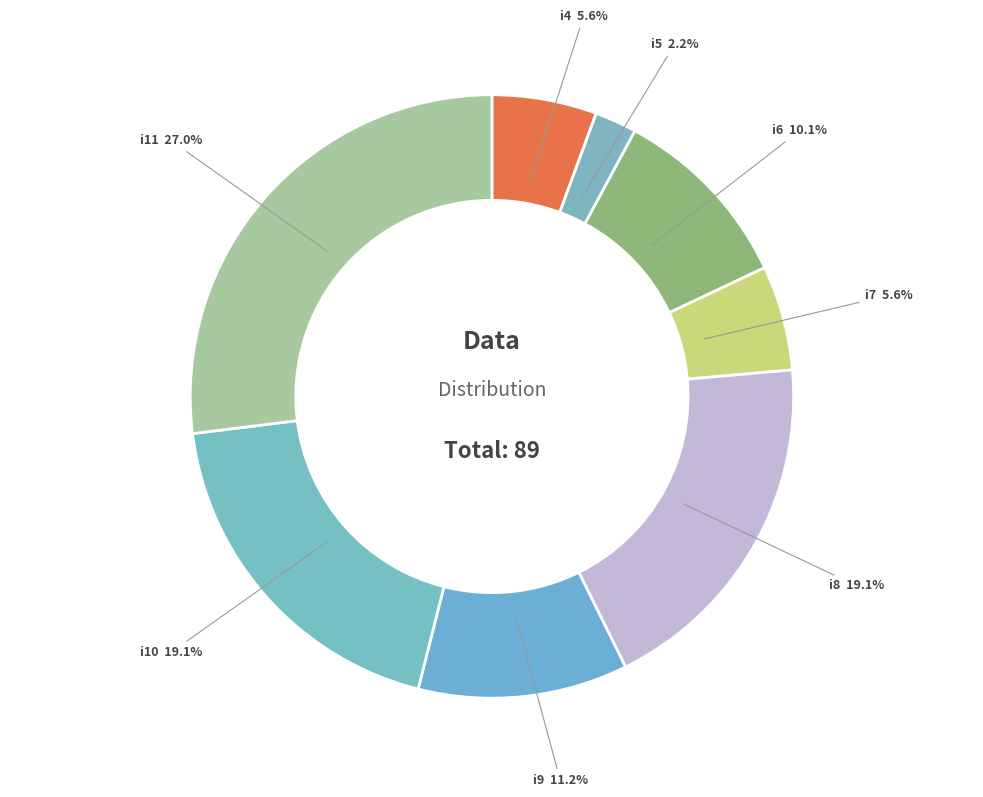

What percentage is the i10 slice, to the nearest percent?

19%